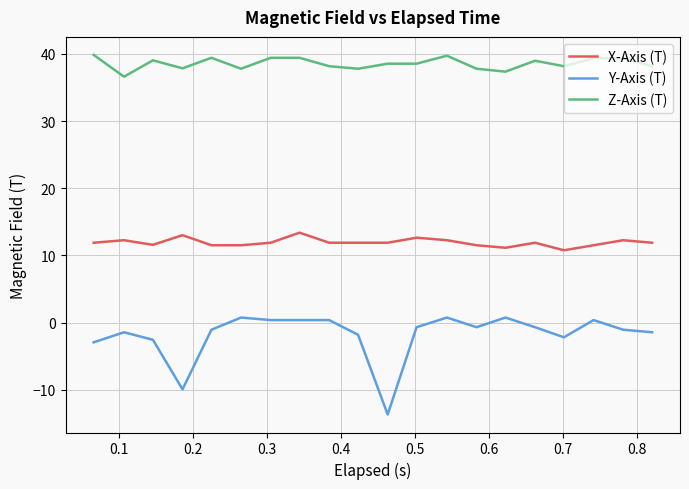

Which series has the widest spread of values?

Y-Axis (T)